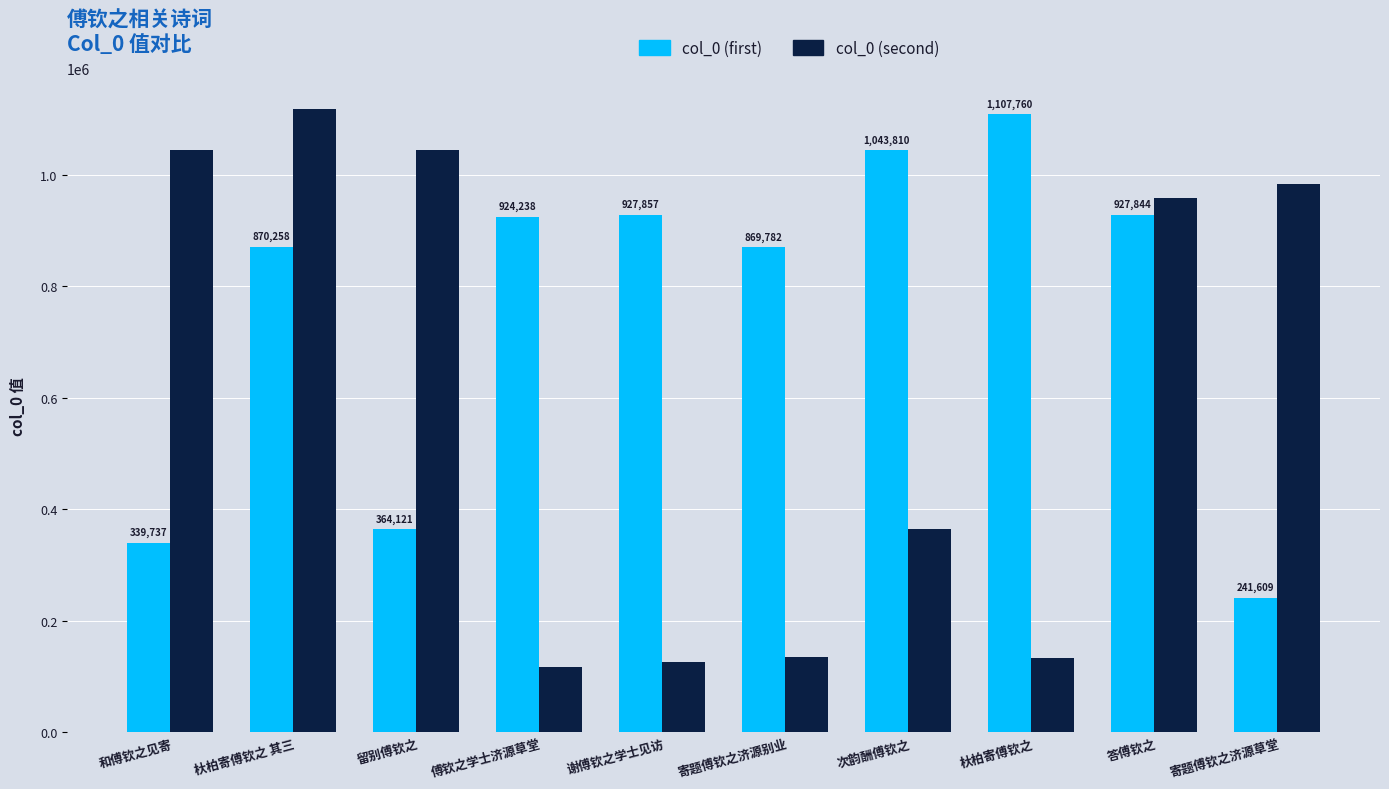

Is it true that col_0 (first) equals 1816648 at 杕柏寄傅钦之?

False